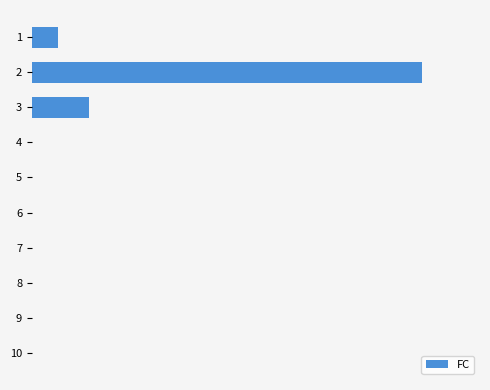

Are the bars horizontal?

Yes